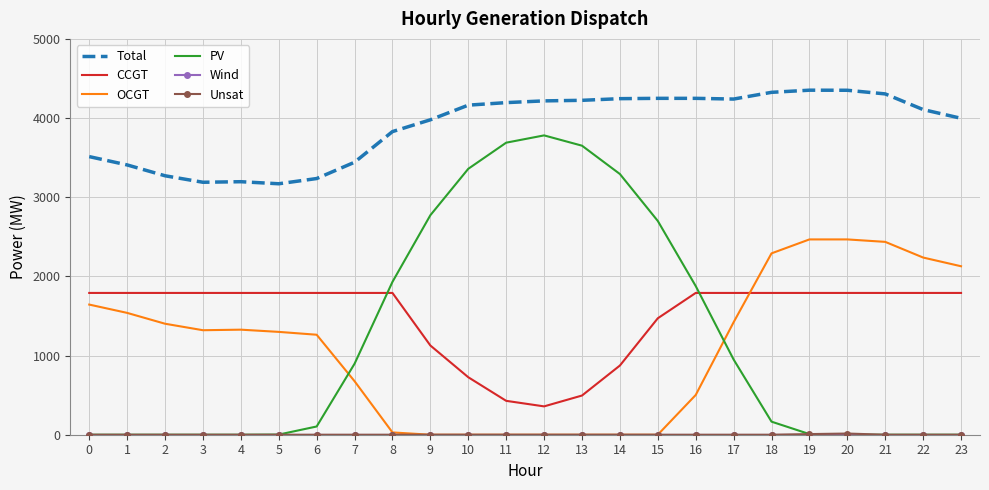

True or false: Total has a value of 2916 at 12.

False